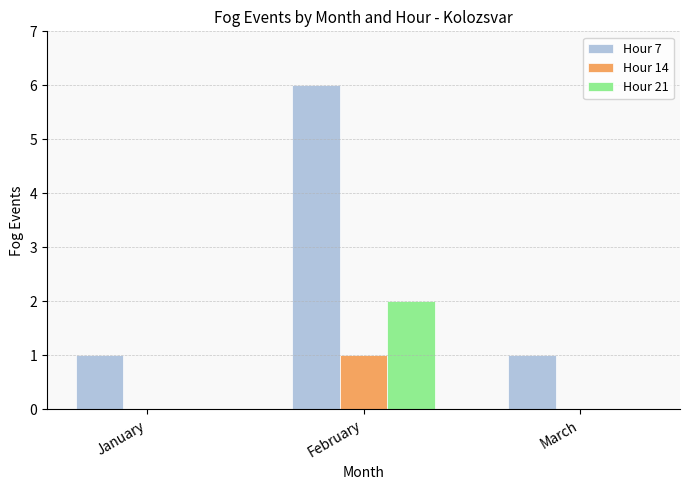

Which series has the largest total across all categories?

Hour 7